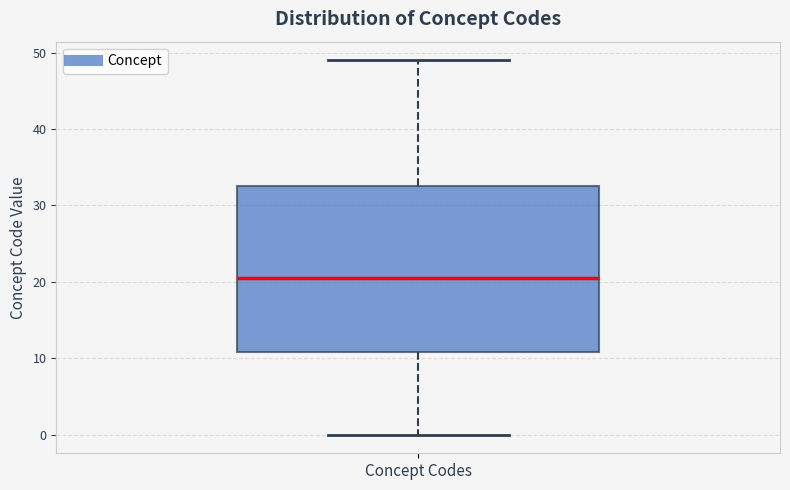

Transcribe this box plot: give where the median line is, the range the box spans, and where the two whiskers end, as read against the y-axis. The values are not printed on the chart, so give them approximately, as read against the axis.

median 21, box 11 to 33, whiskers 0 to 49